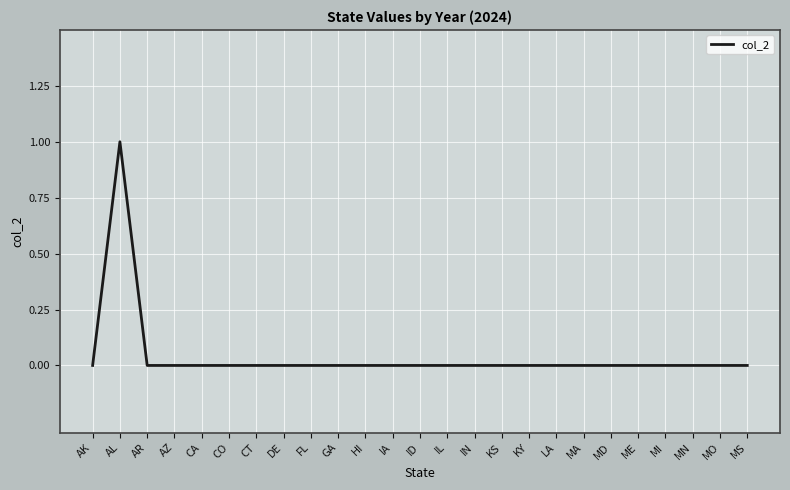

Reading left to right, list all the values displayed in this chart.

0	1	0	0	0	0	0	0	0	0	0	0	0	0	0	0	0	0	0	0	0	0	0	0	0